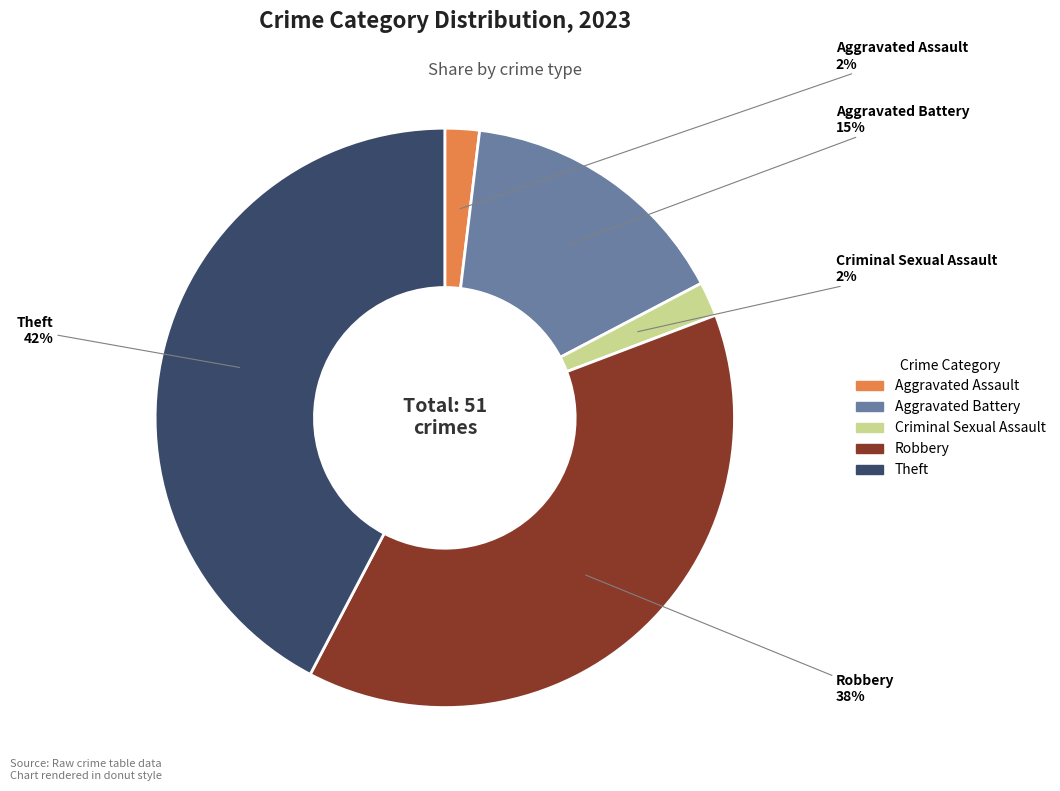

Which category has the biggest portion of the pie?

Theft